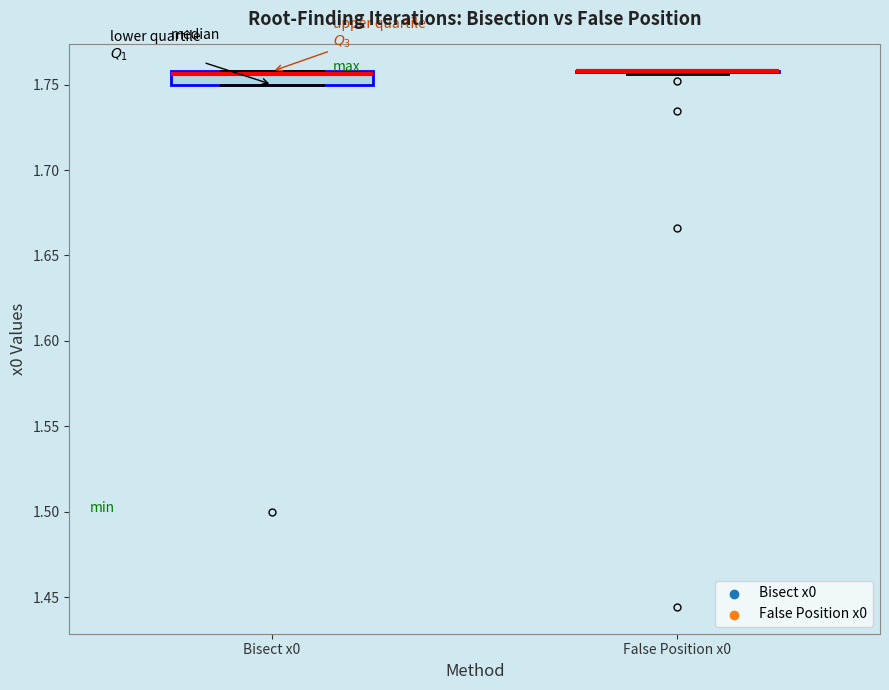

Reading left to right, transcribe this box plot: for each box, give where its median line is, the range the box spans, and where its two whiskers end, as read against the y-axis. The values are not printed on the chart, so give them approximately, as read against the axis.

Bisect x0: median 1.755, box 1.750 to 1.760, whiskers 1.750 to 1.760
False Position x0: box collapsed to a line at 1.760, whiskers 1.755 to 1.760